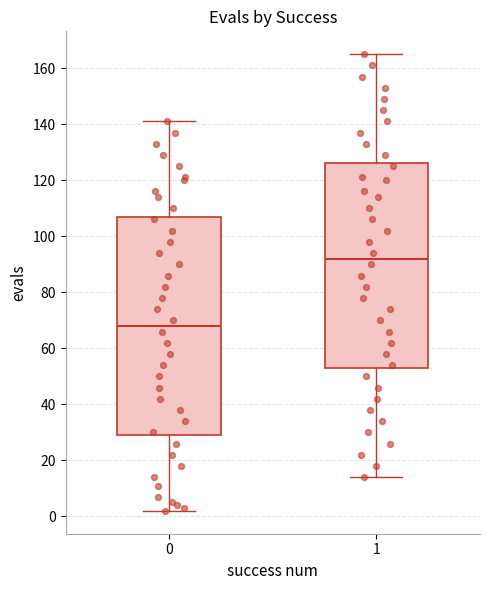

Which box's median line is the highest?

1